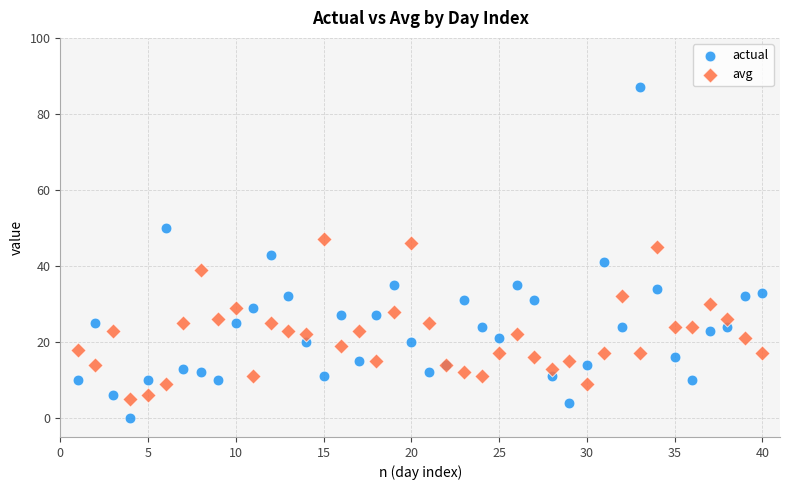

What are all the series names shown in the legend?

actual, avg